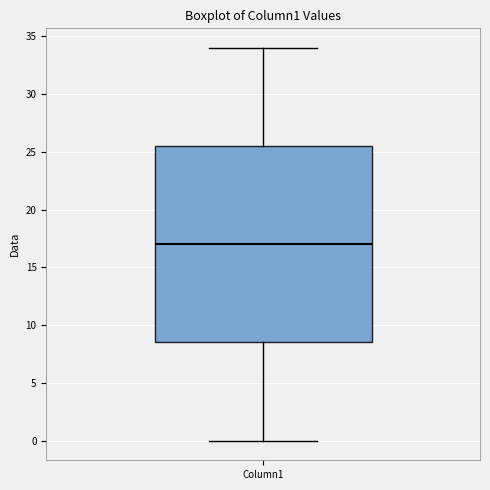

Where does the upper whisker of the box for Column1 end on the y-axis? The values are not printed on the chart, so give them approximately, as read against the axis.

34.0